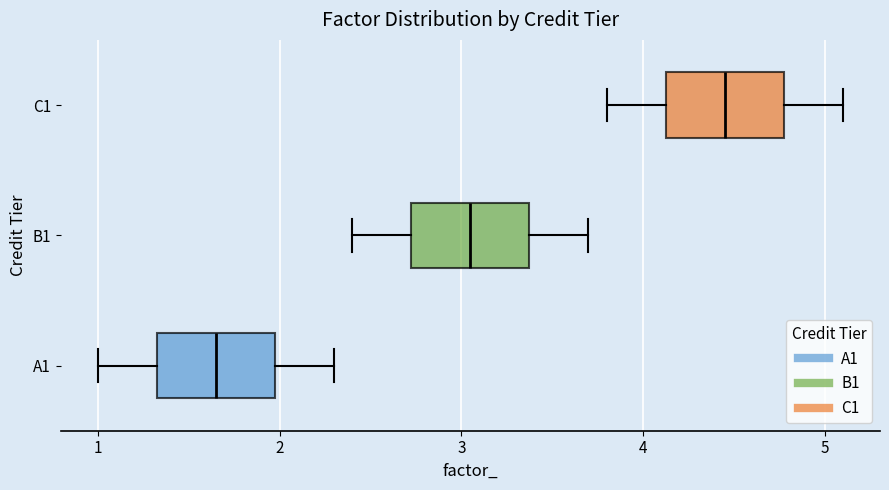

Reading bottom to top, read every box against the x-axis: the position of its median line, the range the box covers, and the ends of its whiskers. The values are not printed on the chart, so give them approximately, as read against the axis.

A1: median 1.7, box 1.3 to 2.0, whiskers 1.0 to 2.3
B1: median 3.1, box 2.7 to 3.4, whiskers 2.4 to 3.7
C1: median 4.5, box 4.1 to 4.8, whiskers 3.8 to 5.1